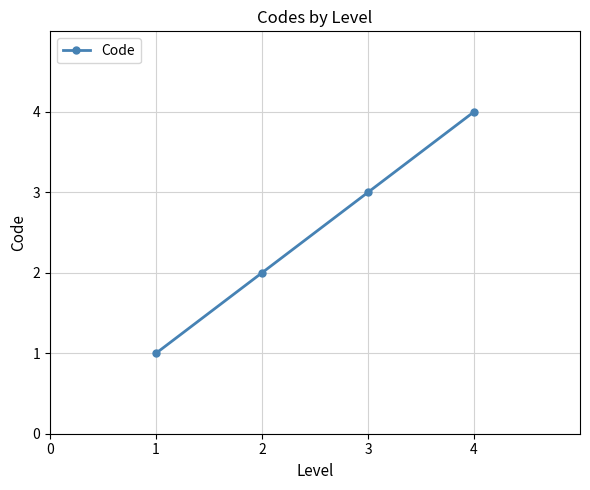

What is the ratio of the value at 2 to the value at 4?

0.5